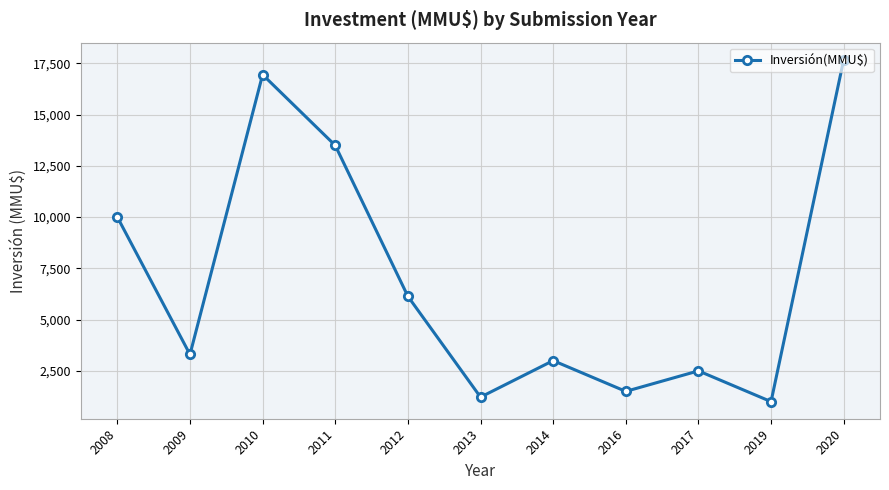

What is the change in value from 2010 to 2014?

-13945